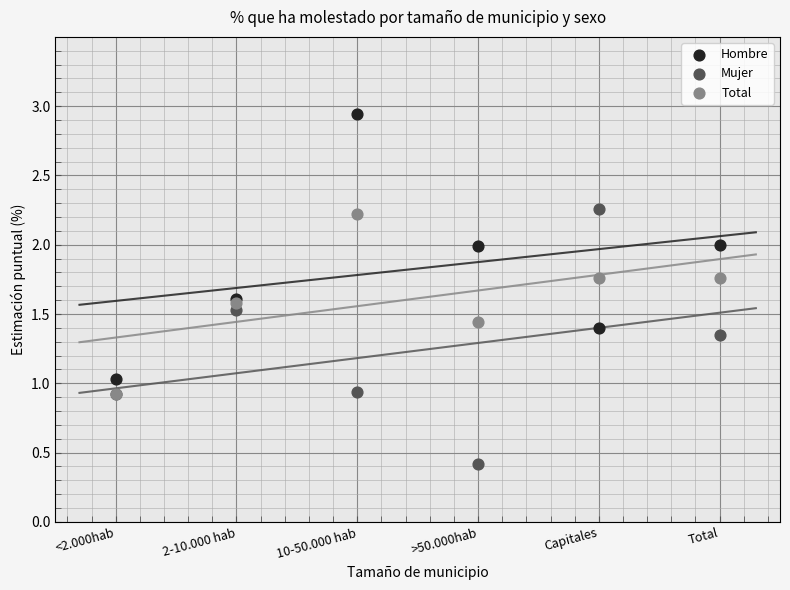

Which series has the largest Y range (max minus min)?

Hombre